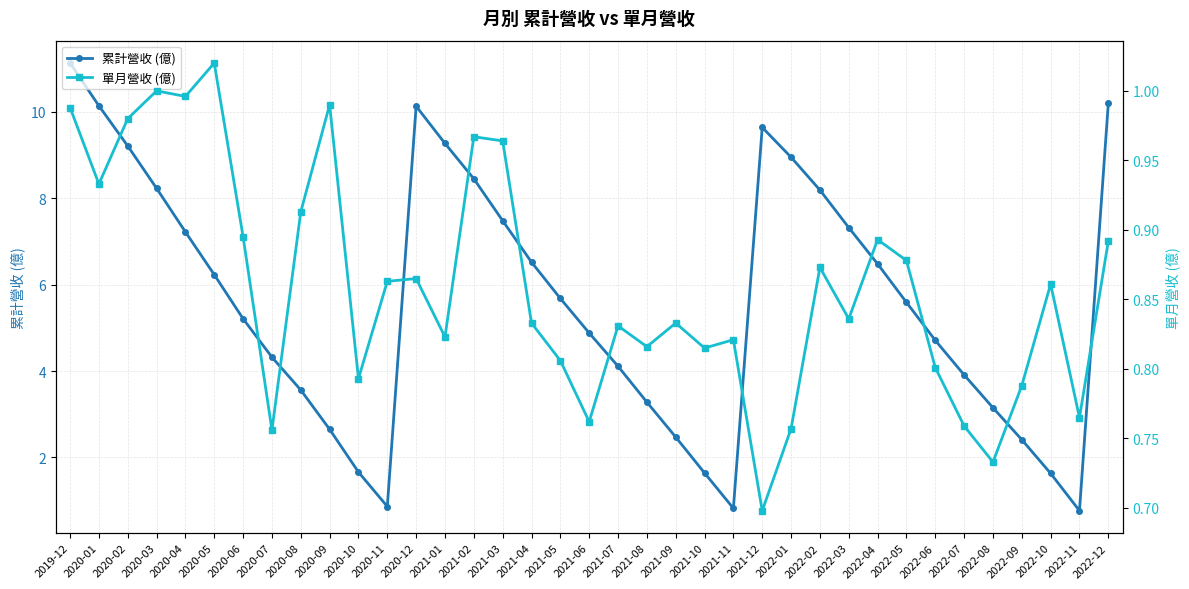

How many lines are shown in the chart?

2